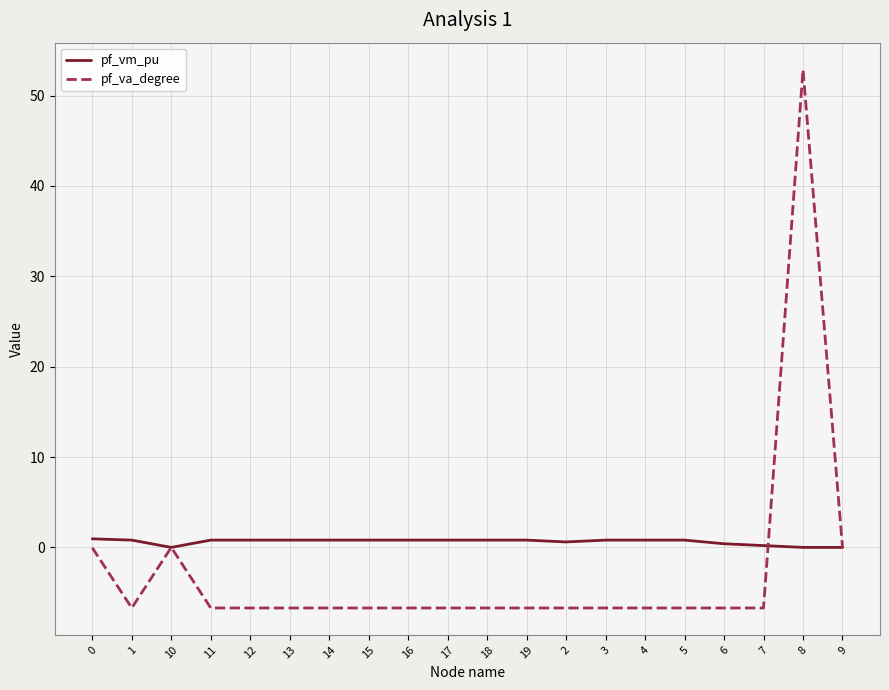

Which series has the largest range (max minus min)?

pf_va_degree